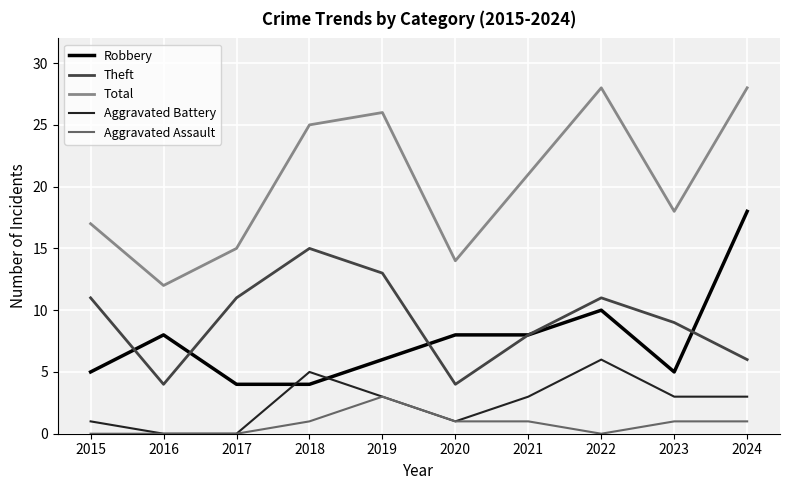

True or false: Theft has more than 1 interior local peaks.

True